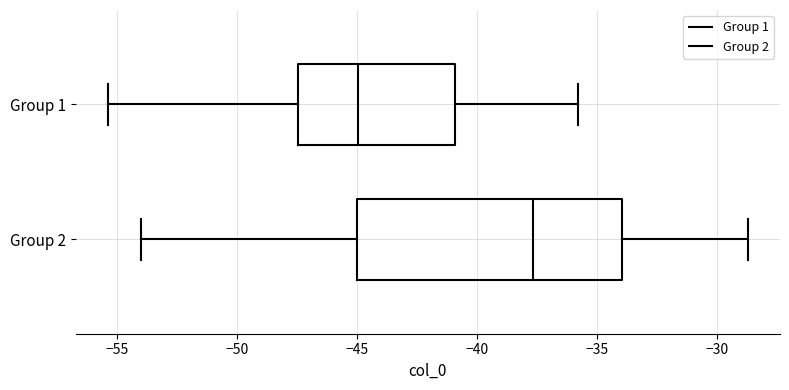

Which box is the widest, from its left edge to its right edge?

Group 2